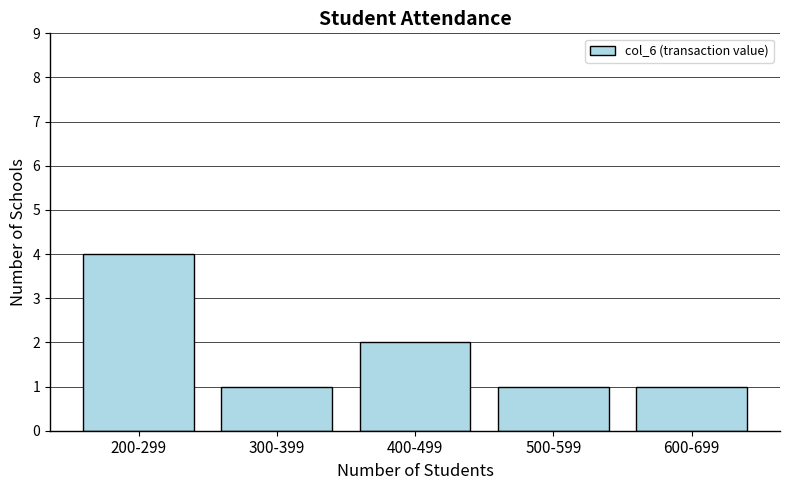

Reading right to left, transcribe all the data shown in this chart.

1	1	2	1	4